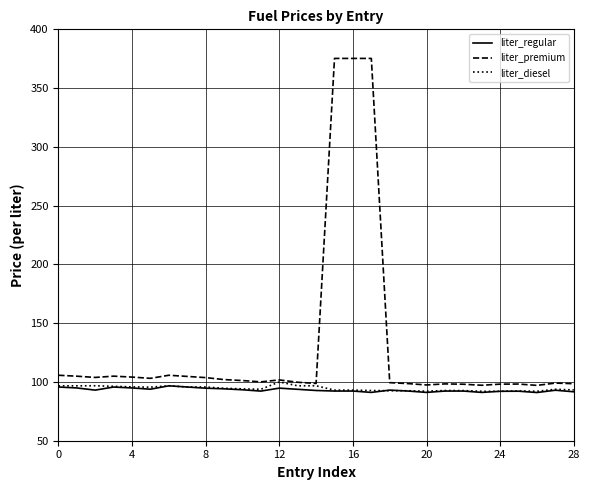

What is the sum of all liter_diesel values?

2738.9